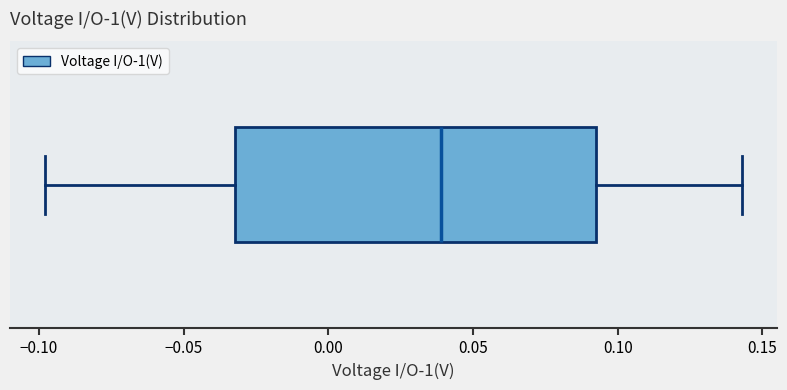

Read this box plot against the x-axis: the position of the median line, the range covered by the box, and the ends of both whiskers. The values are not printed on the chart, so give them approximately, as read against the axis.

median 0.040, box -0.030 to 0.095, whiskers -0.100 to 0.145